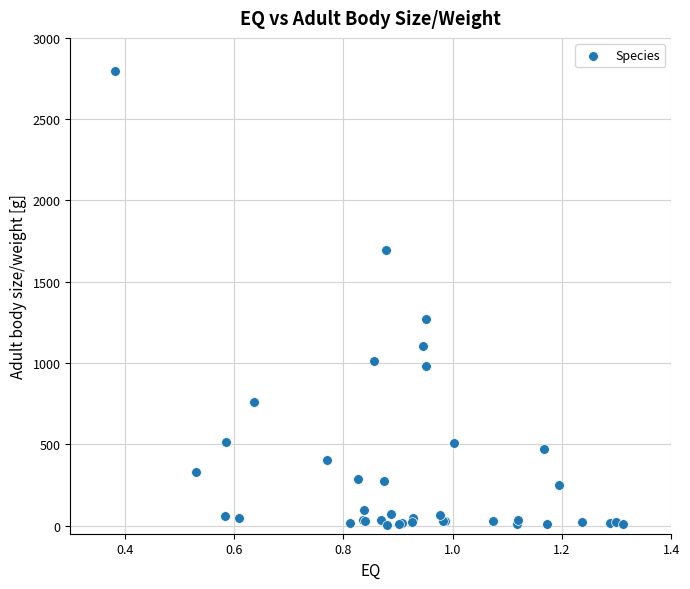

What Y value in the scatter plot is closest to 1400?

1273.0